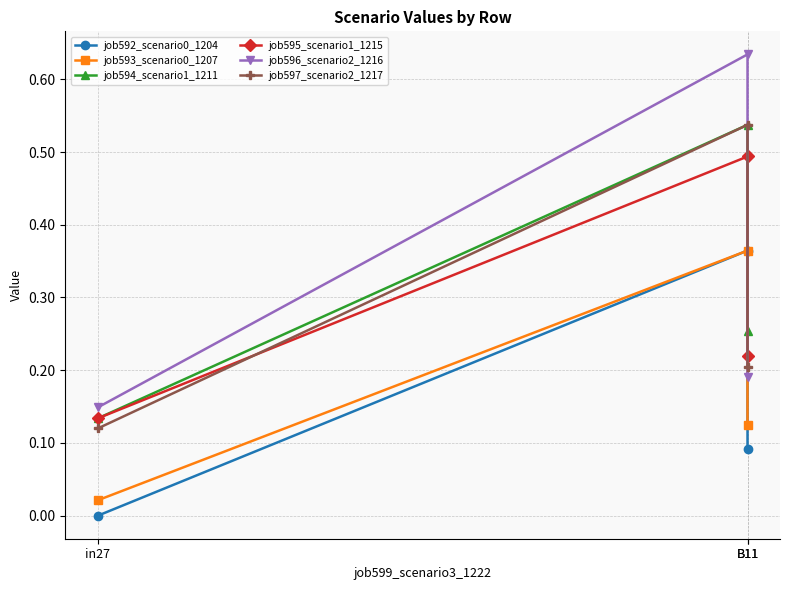

Reading left to right, extract all data points from this chart.

job592_scenario0_1204: in27=0.0	B11=0.4	B11=0.1
job593_scenario0_1207: in27=0.0	B11=0.4	B11=0.1
job594_scenario1_1211: in27=0.1	B11=0.5	B11=0.3
job595_scenario1_1215: in27=0.1	B11=0.5	B11=0.2
job596_scenario2_1216: in27=0.1	B11=0.6	B11=0.2
job597_scenario2_1217: in27=0.1	B11=0.5	B11=0.2